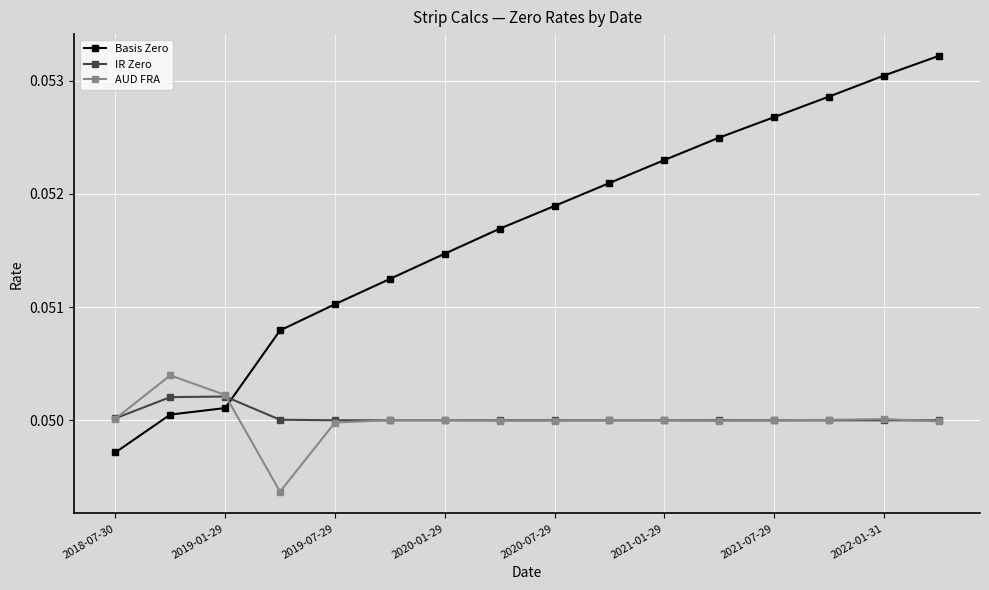

Which series has the widest spread of values?

Basis Zero